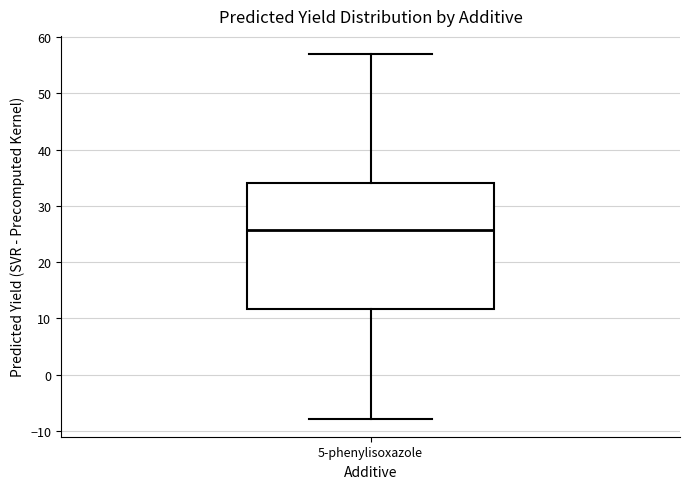

Transcribe this box plot: give where the median line is, the range the box spans, and where the two whiskers end, as read against the y-axis. The values are not printed on the chart, so give them approximately, as read against the axis.

median 26, box 12 to 34, whiskers -8 to 57